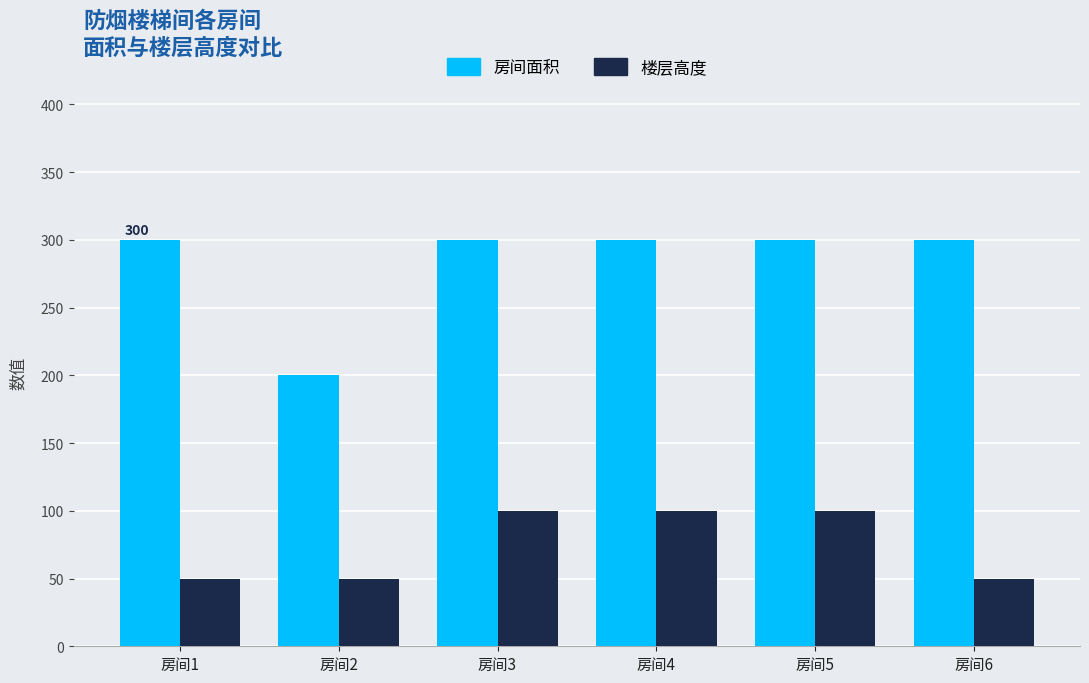

Is it true that 房间面积 equals 92 at 房间5?

False